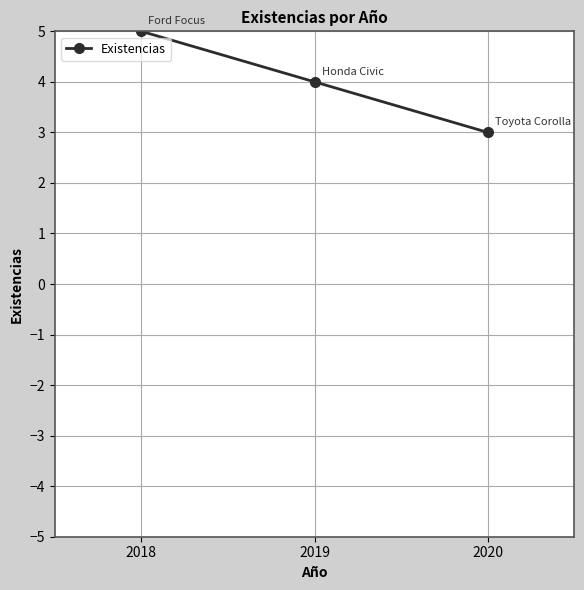

List the labels in order of value, largest first.

2018, 2019, 2020